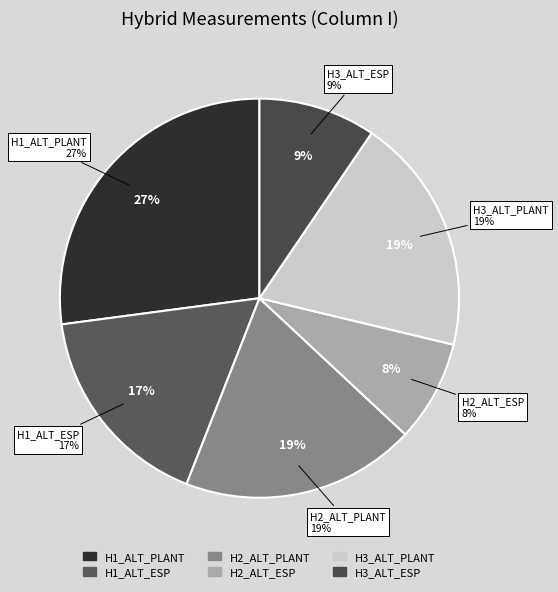

Is it true that H3_ALT_PLANT is 19% of the pie?

True